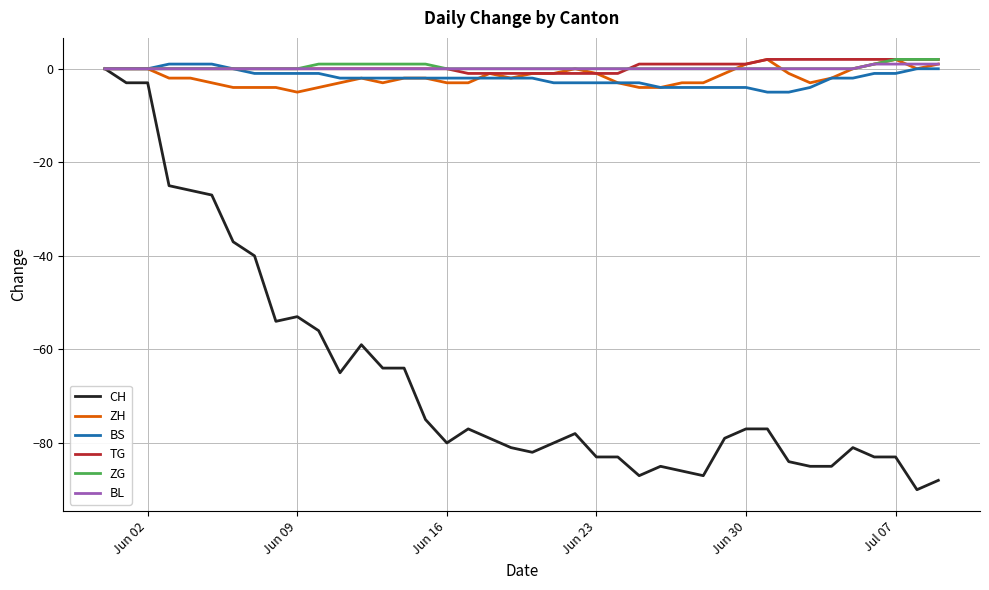

Which series has the widest spread of values?

CH